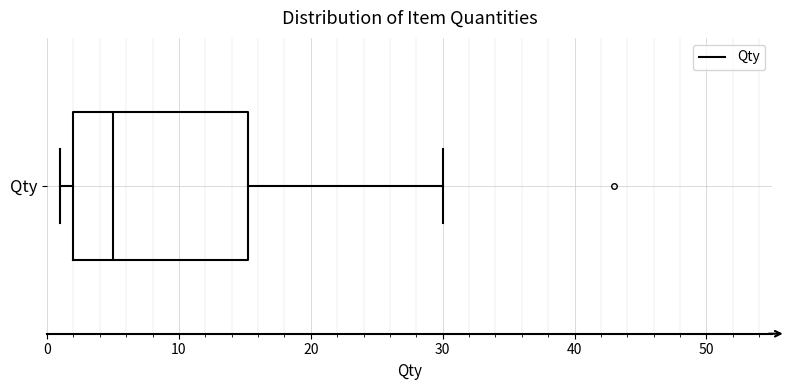

Transcribe this box plot: give where the median line is, the range the box spans, and where the two whiskers end, as read against the x-axis. The values are not printed on the chart, so give them approximately, as read against the axis.

median 5, box 2 to 15, whiskers 1 to 30